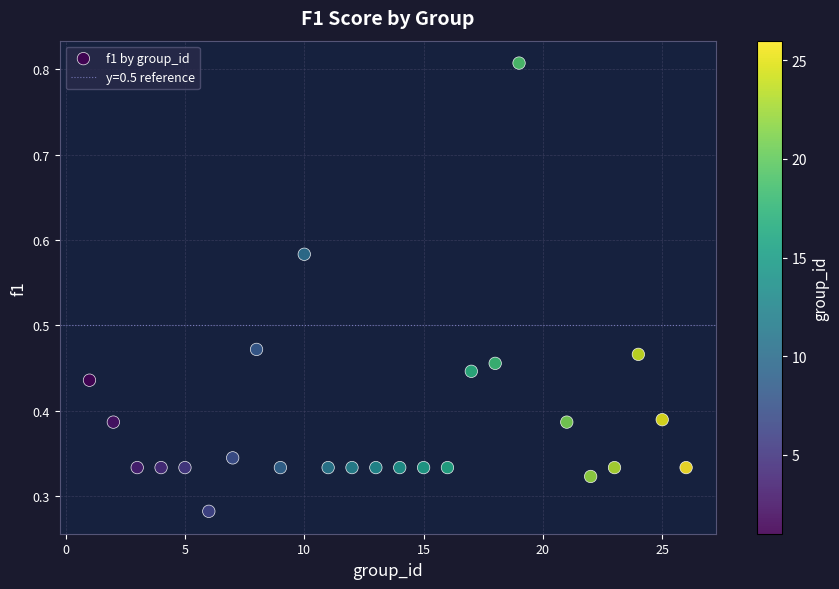

What is the range of X values (max minus min)?

25.0